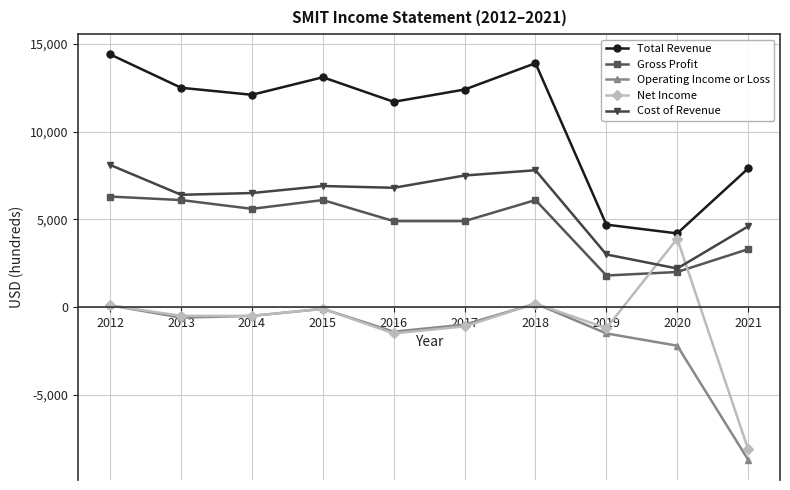

Rank the series by their maximum value, from highest to lowest.

Total Revenue, Cost of Revenue, Gross Profit, Net Income, Operating Income or Loss